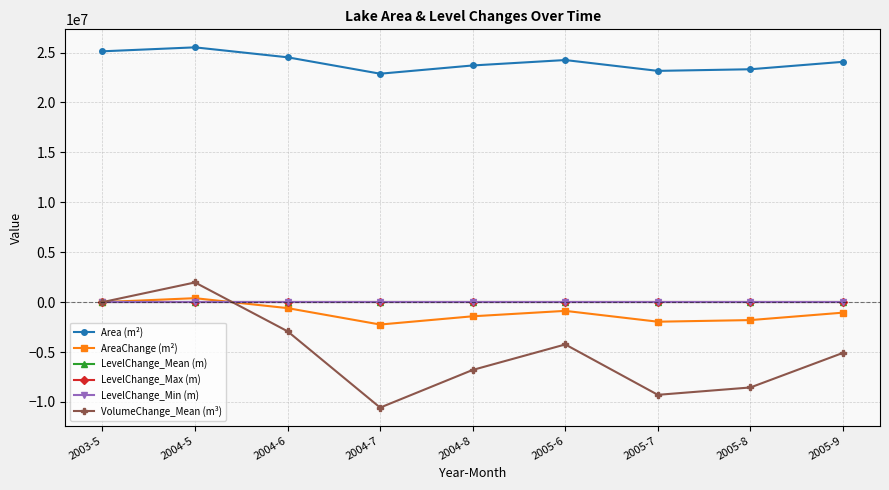

What is the difference between the LevelChange_Max (m) values at 2005-9 and 2005-7?

0.2